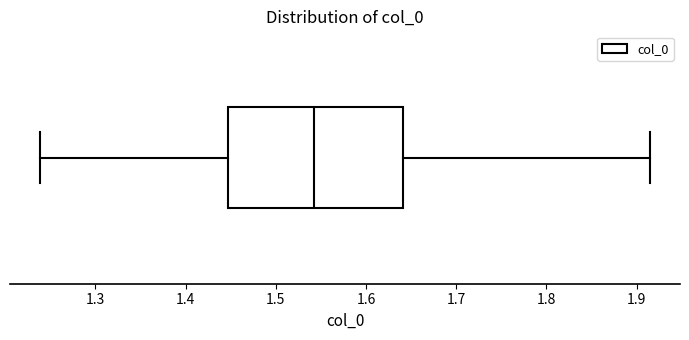

Read this box plot against the x-axis: the position of the median line, the range covered by the box, and the ends of both whiskers. The values are not printed on the chart, so give them approximately, as read against the axis.

median 1.54, box 1.45 to 1.64, whiskers 1.24 to 1.91